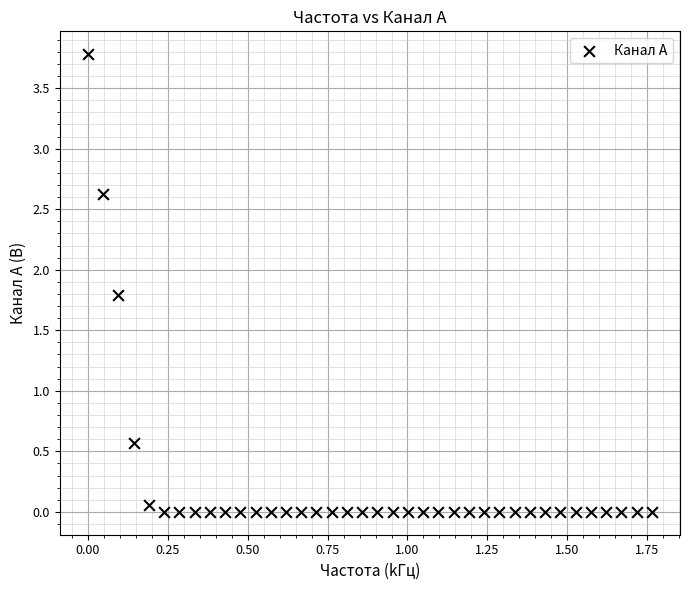

What is the range of X values (max minus min)?

1.8